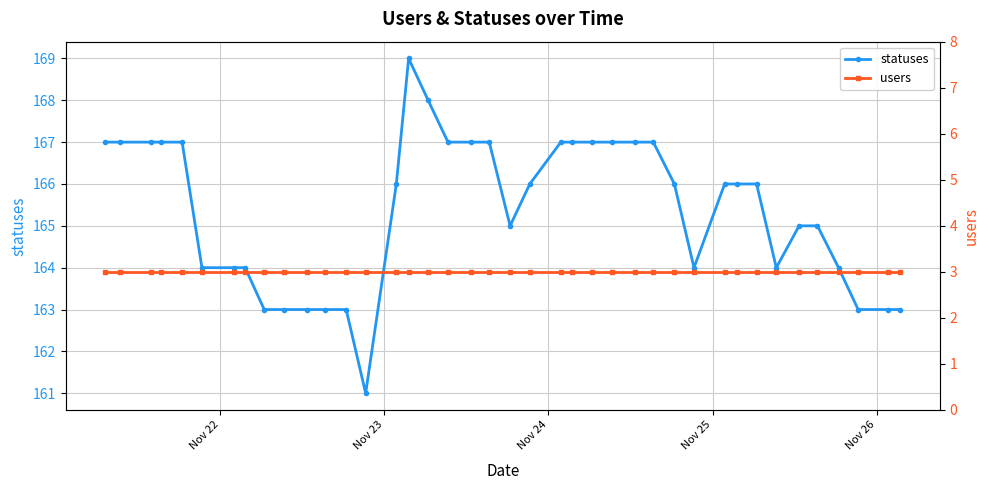

True or false: statuses has more than 2 points higher than both neighbors.

False